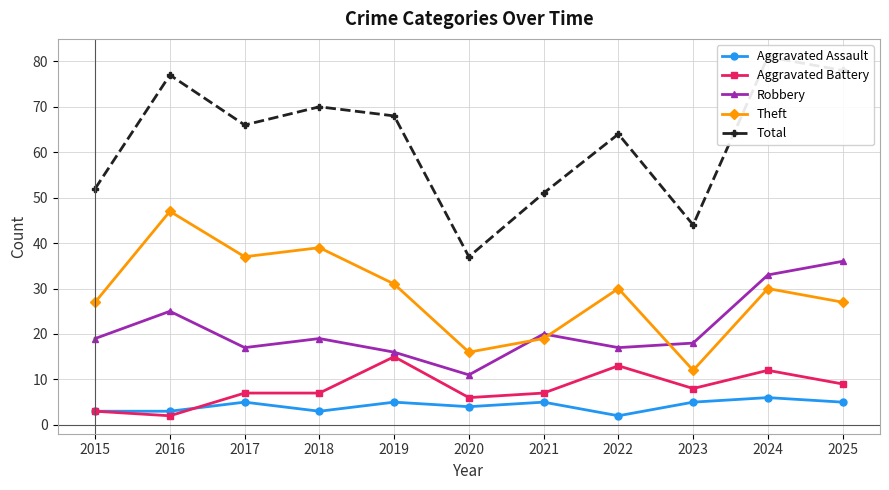

At which category is the sum across all series the highest?

2024